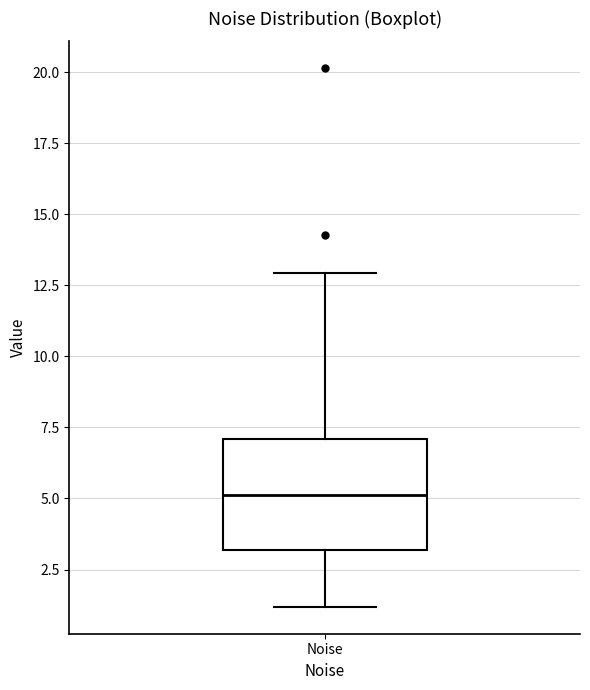

Read this box plot against the y-axis: the position of the median line, the range covered by the box, and the ends of both whiskers. The values are not printed on the chart, so give them approximately, as read against the axis.

median 5, box 3 to 7, whiskers 1 to 13